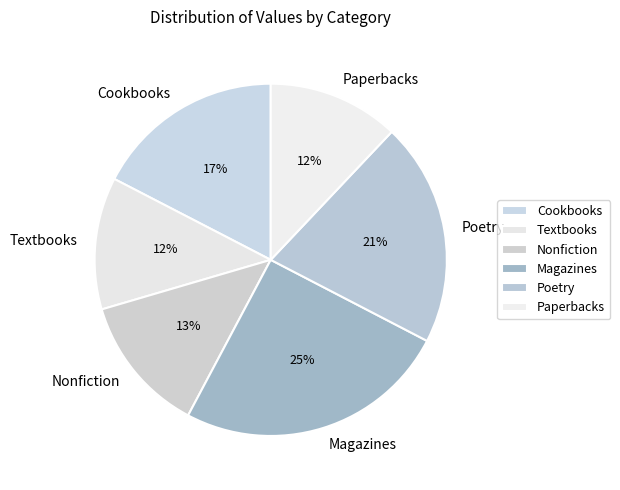

Is it true that Nonfiction is 24% of the pie?

False